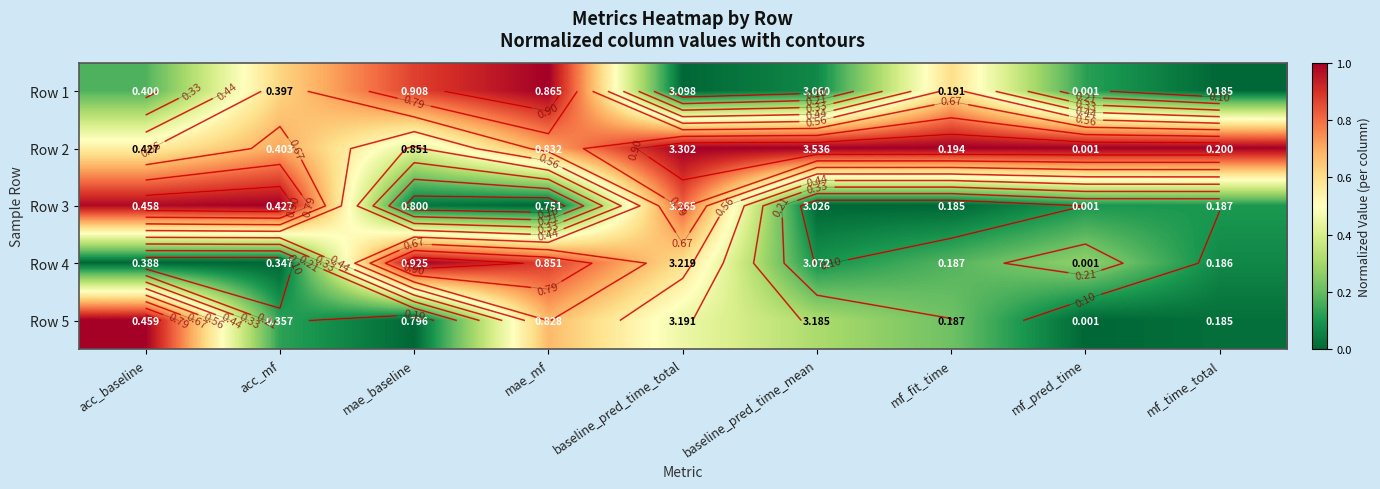

The Row 3 series shows 0.0 at baseline_pred_time_mean. True or false?

True